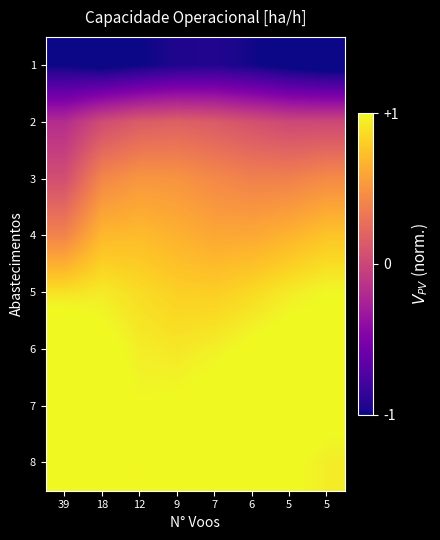

Which has a higher value, 12 or 5?

12